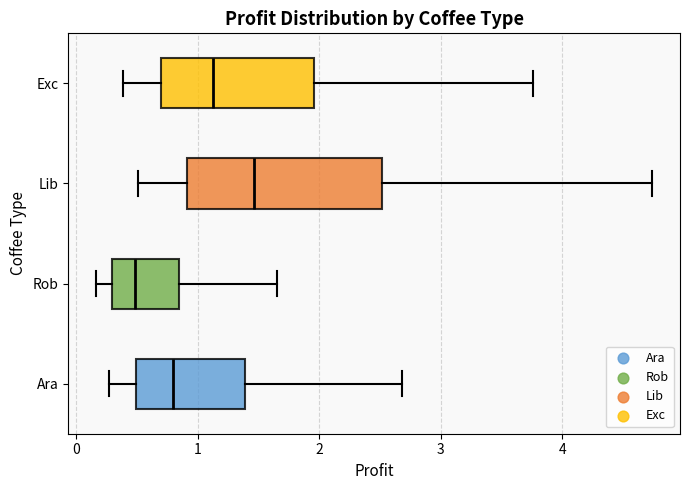

Where does the right whisker of the box for Lib end on the x-axis? The values are not printed on the chart, so give them approximately, as read against the axis.

4.7